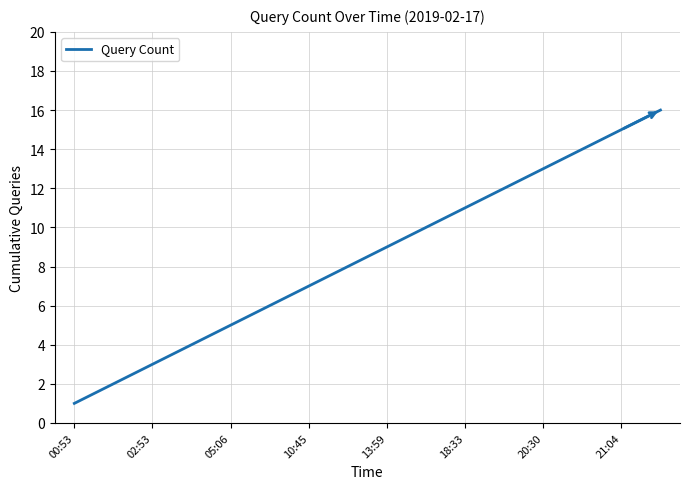

What is the greatest value displayed?

16